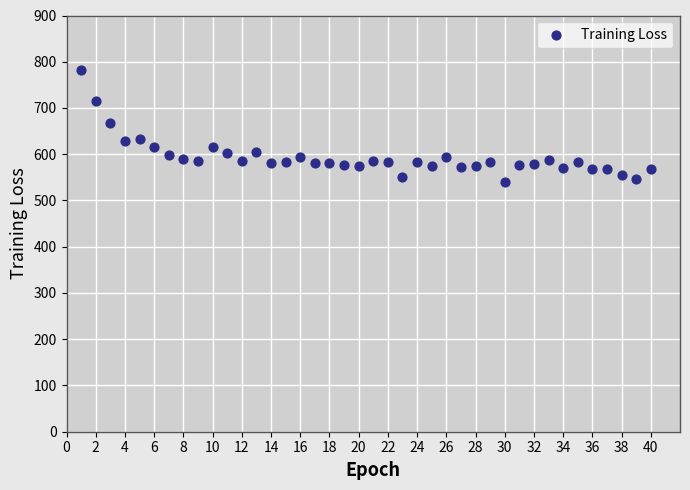

What is the range of Y values (max minus min)?

242.4